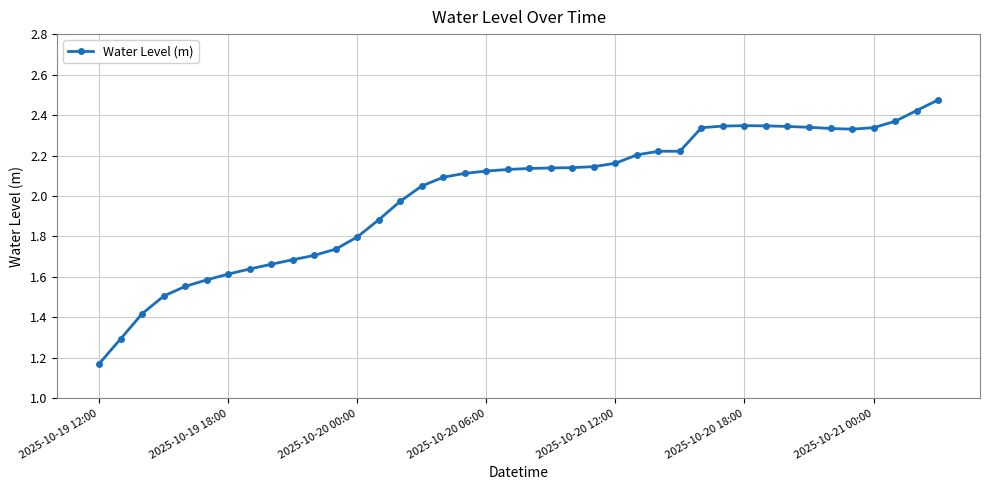

What is the sum of all values?

80.4